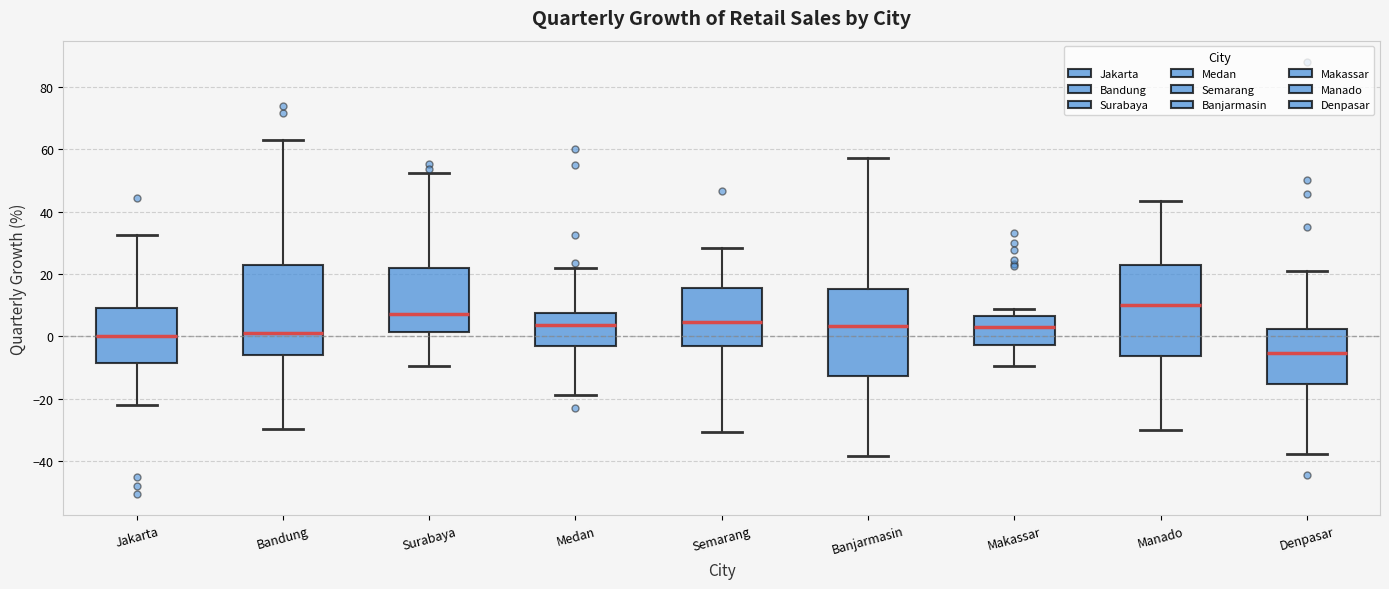

Reading left to right, transcribe this box plot: for each box, give where its median line is, the range the box spans, and where its two whiskers end, as read against the y-axis. The values are not printed on the chart, so give them approximately, as read against the axis.

Jakarta: median 0, box -8 to 10, whiskers -22 to 32
Bandung: median 2, box -6 to 22, whiskers -30 to 62
Surabaya: median 8, box 2 to 22, whiskers -10 to 52
Medan: median 4, box -4 to 8, whiskers -18 to 22
Semarang: median 4, box -4 to 16, whiskers -30 to 28
Banjarmasin: median 4, box -12 to 16, whiskers -38 to 58
Makassar: median 4, box -2 to 6, whiskers -10 to 8
Manado: median 10, box -6 to 22, whiskers -30 to 44
Denpasar: median -6, box -16 to 2, whiskers -38 to 20